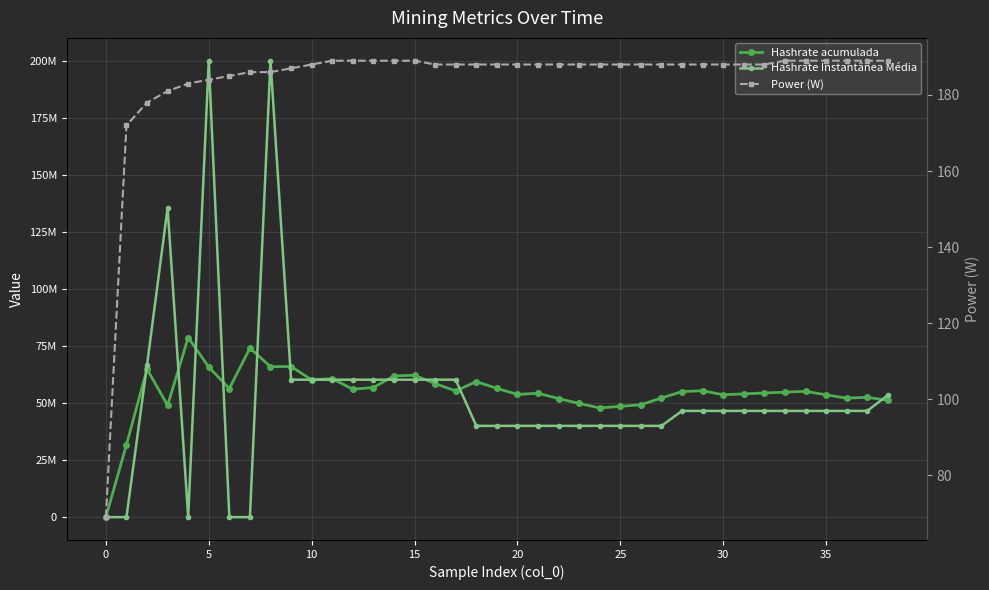

What is the highest value of the Power (W) series?

189.0